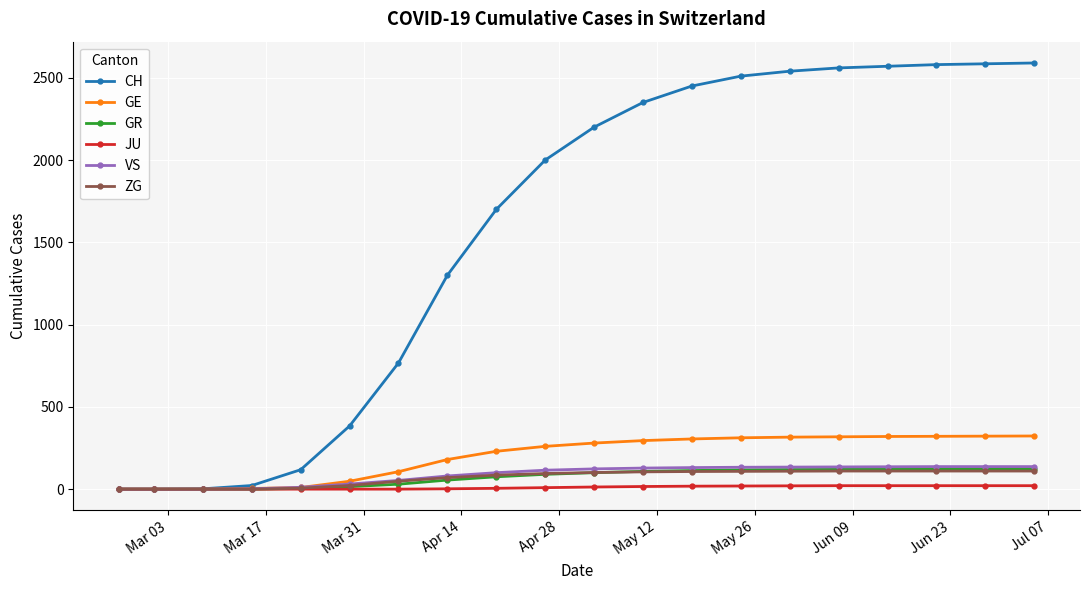

Which series has the largest range (max minus min)?

CH